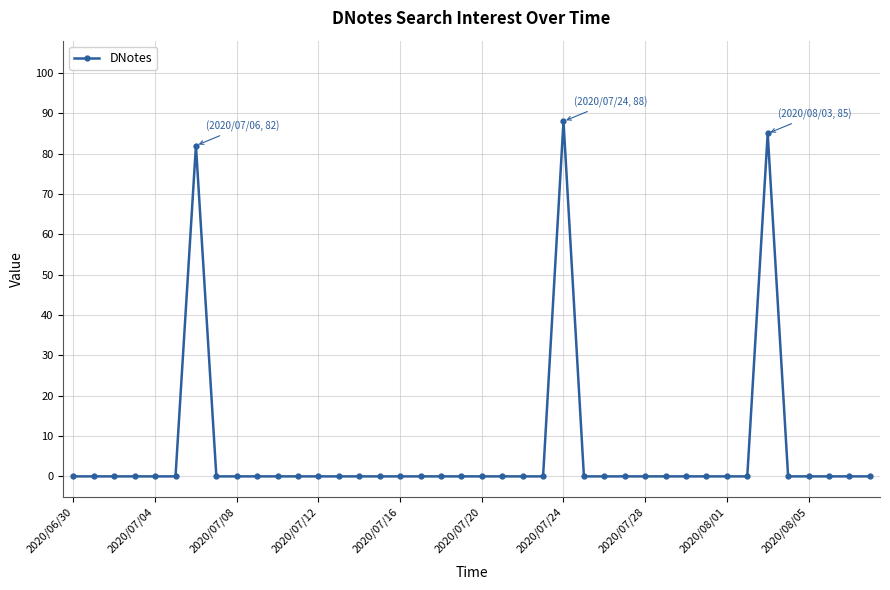

What is the average value?

6